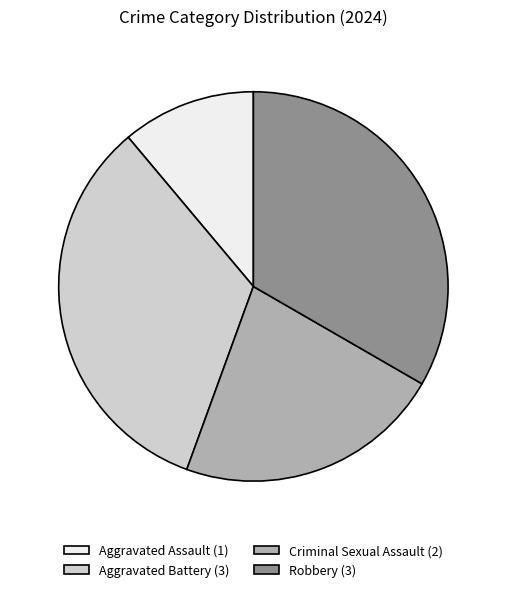

How many slices are in this pie chart?

4